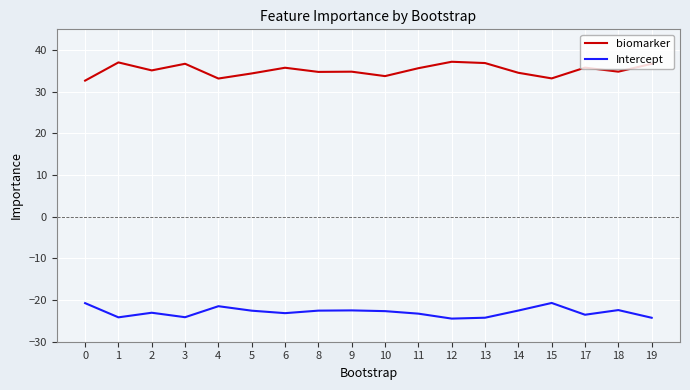

The biomarker series shows 20.8 at 6. True or false?

False